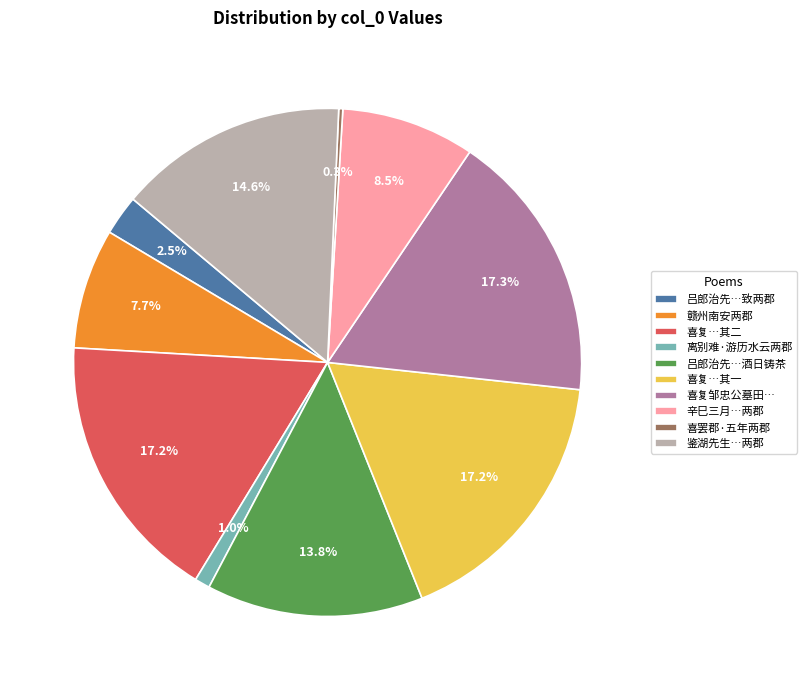

Is there a majority slice in this chart?

No